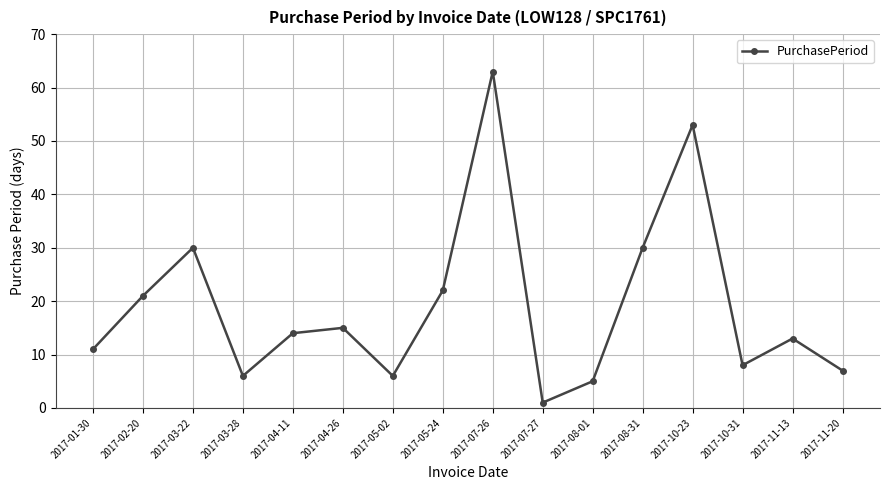

How many lines are shown in the chart?

1